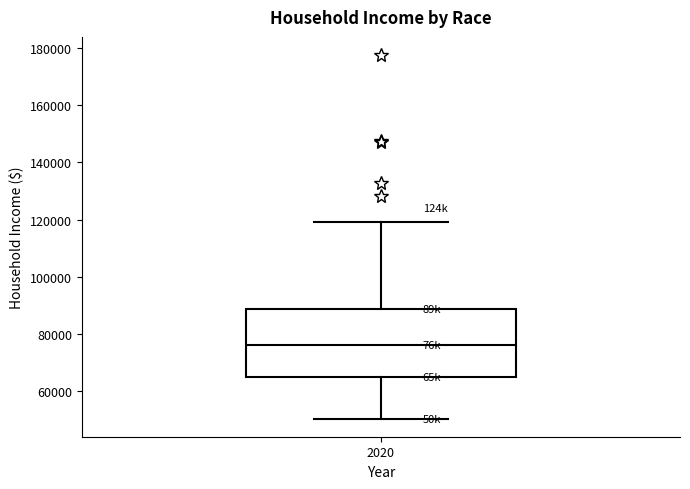

Transcribe this box plot: give where the median line is, the range the box spans, and where the two whiskers end, as read against the y-axis. The values are not printed on the chart, so give them approximately, as read against the axis.

median 76000, box 64000 to 88000, whiskers 50000 to 120000